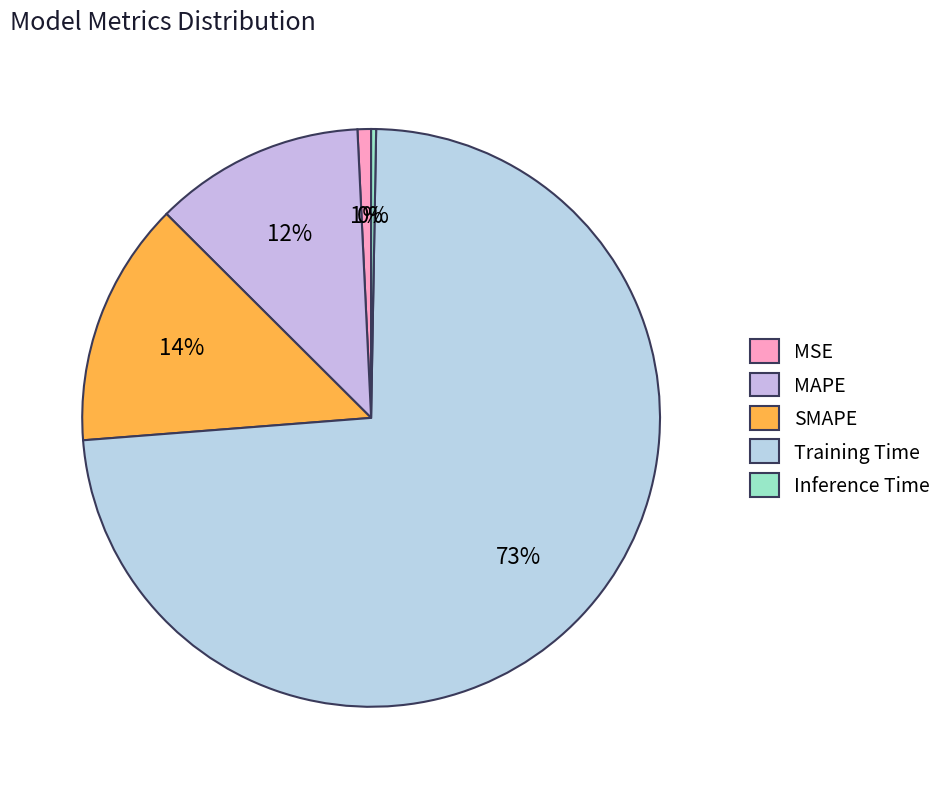

What is the largest slice in the pie chart?

Training Time